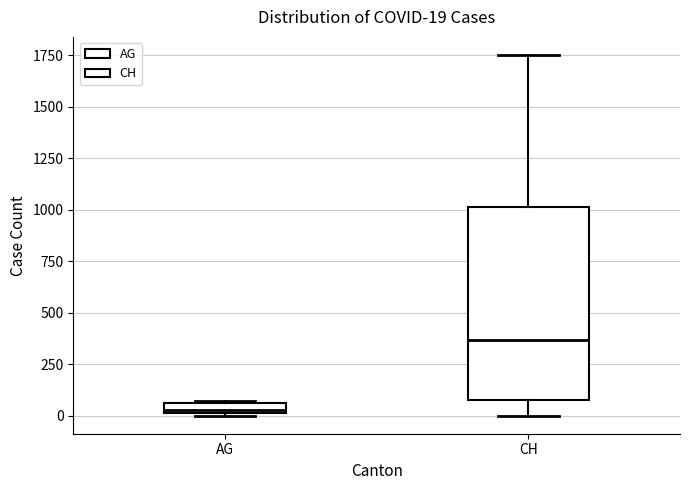

Which box is the tallest, from its lower edge to its upper edge?

CH